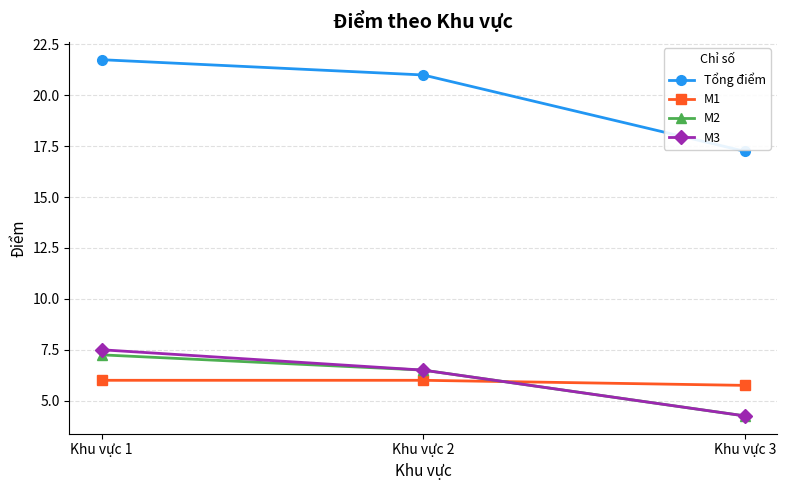

What is the value of the Tổng điểm point at the 2nd from the left?

21.0